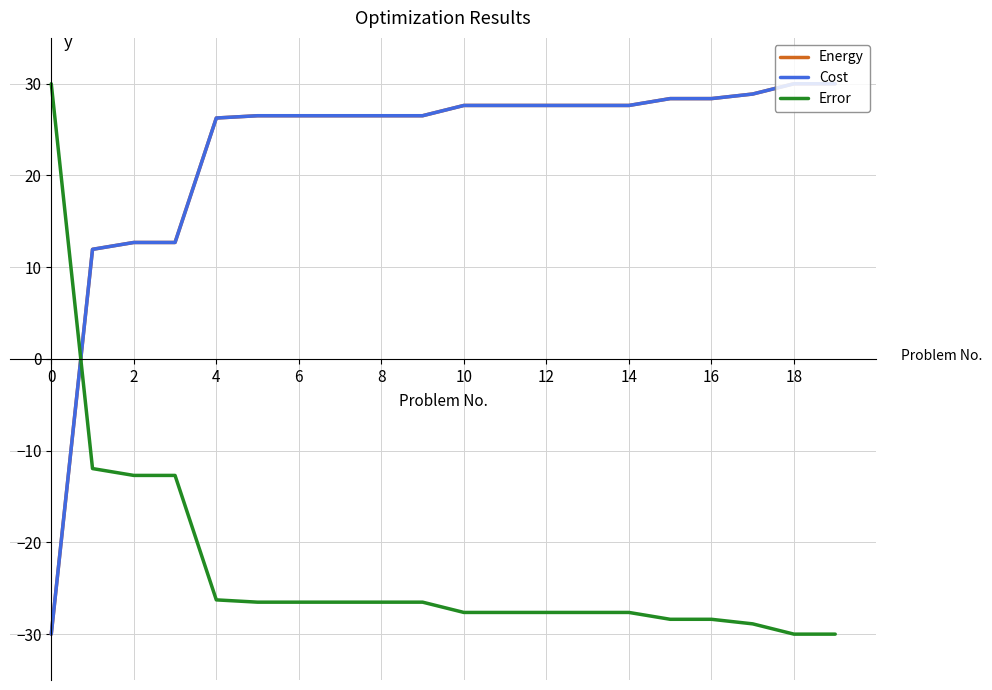

What is the lowest value of the Error series?

-30.0